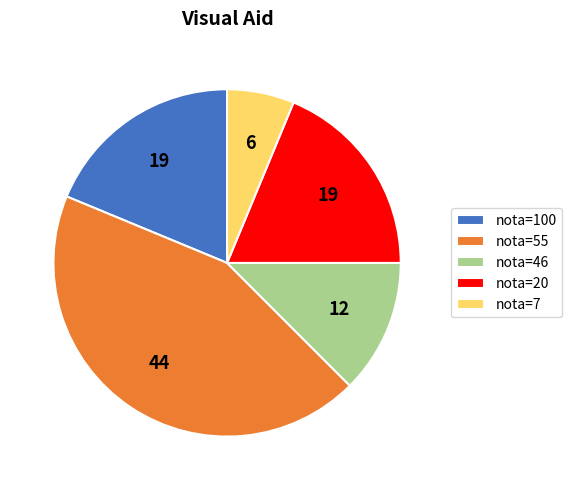

What is the ratio of the value at nota=7 to the value at nota=100?

0.3